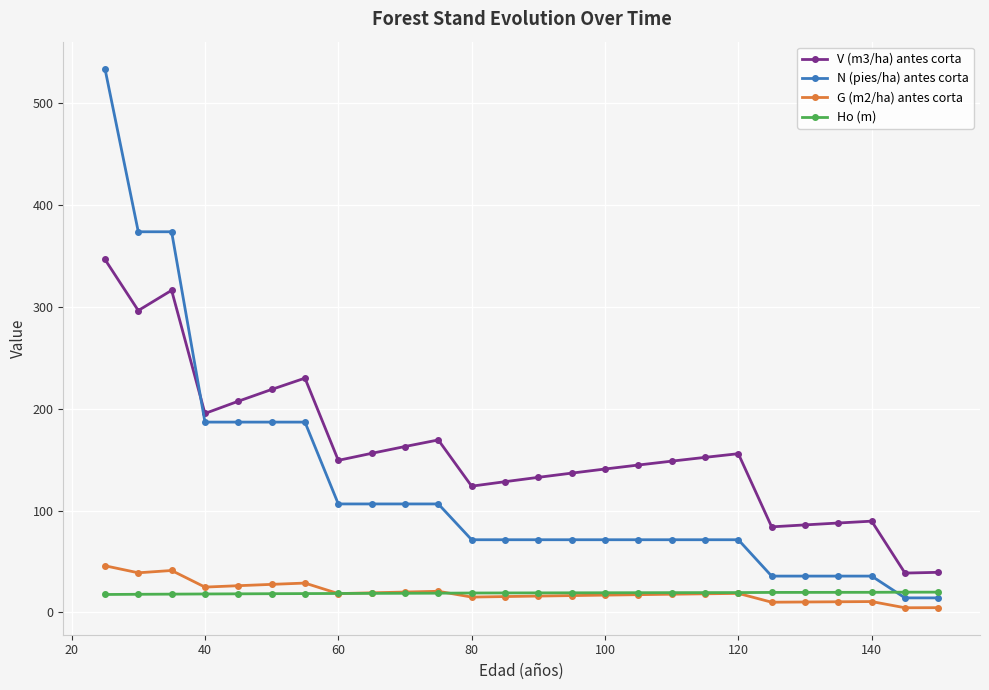

Which series has the largest total across all categories?

V (m3/ha) antes corta